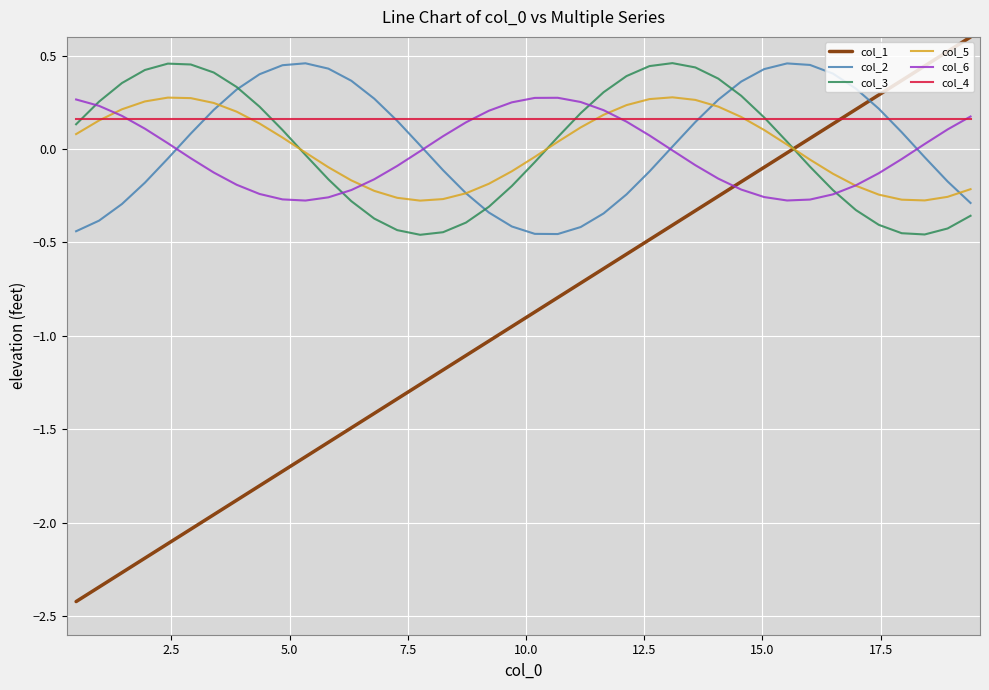

What is the minimum value shown in the chart?

-2.4